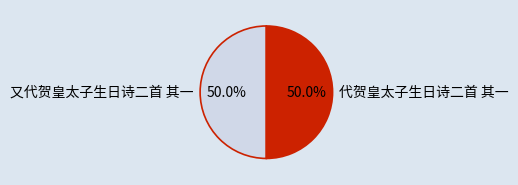

What is the total percentage of 代贺皇太子生日诗二首 其一 and 又代贺皇太子生日诗二首 其一?

100.0%